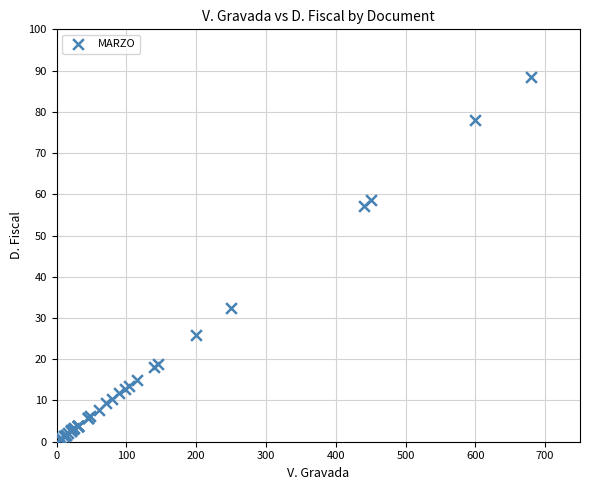

What Y value in the scatter plot is closest to 44?

32.5